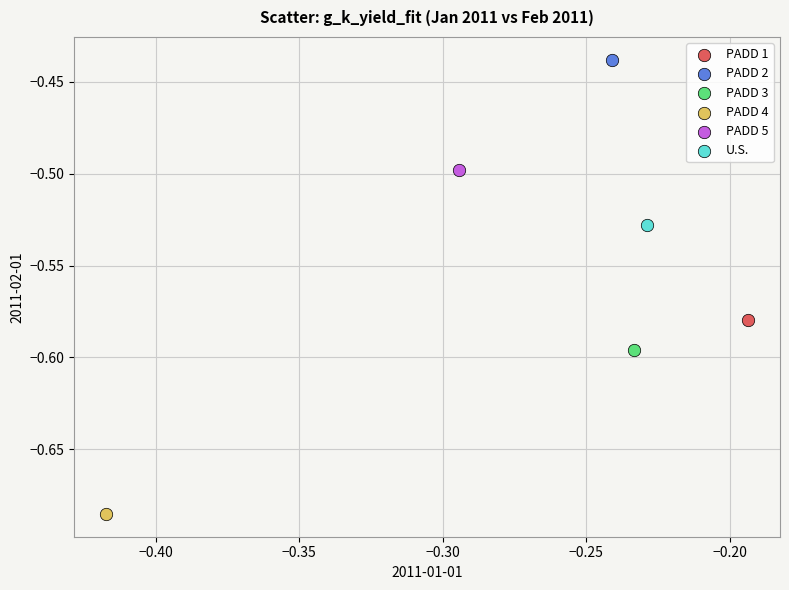

Which series contains the lowest Y value?

PADD 4